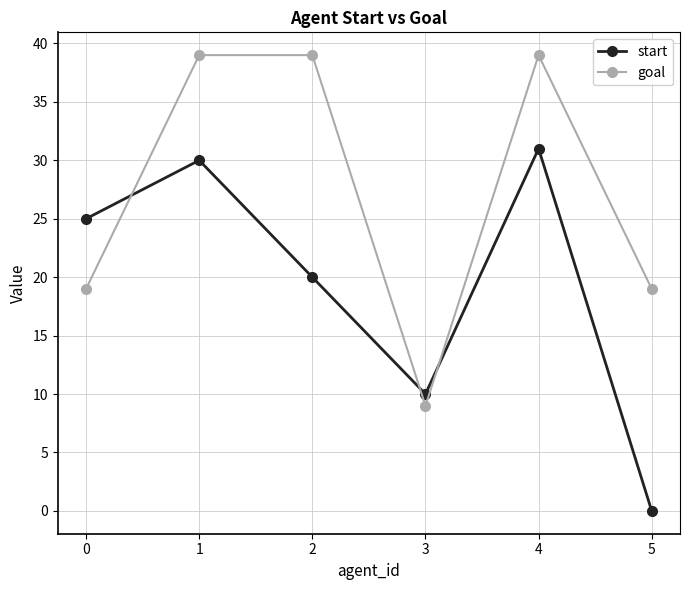

True or false: start and goal intersect in this chart.

True